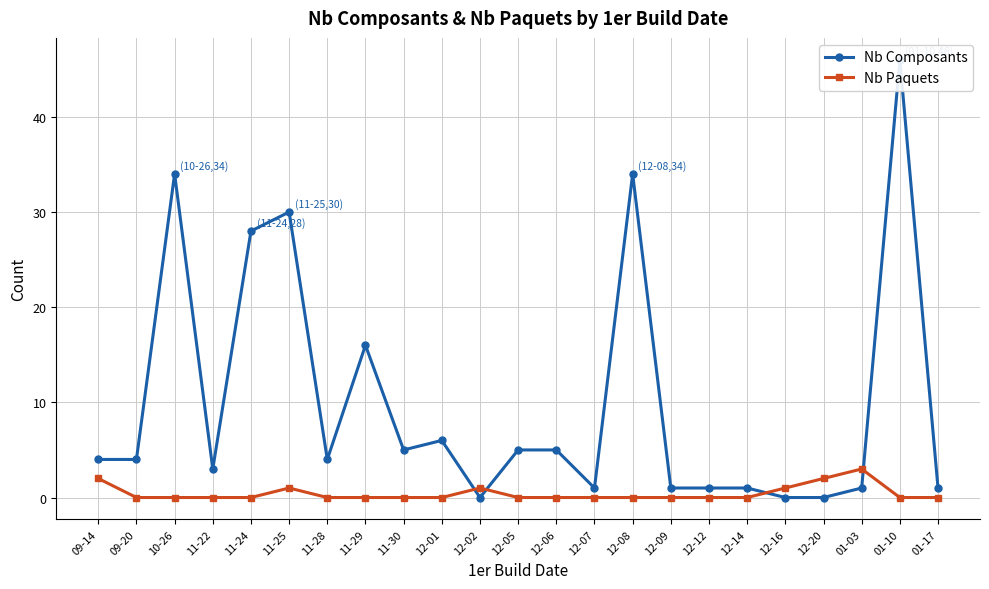

Is the value of Nb Paquets at 01-10 greater than the value of Nb Composants at 12-14?

No